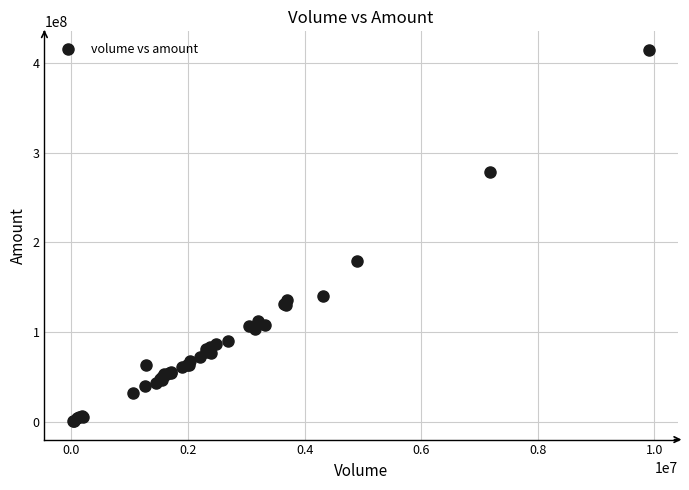

What Y value in the scatter plot is closest to 207834421?

179370185